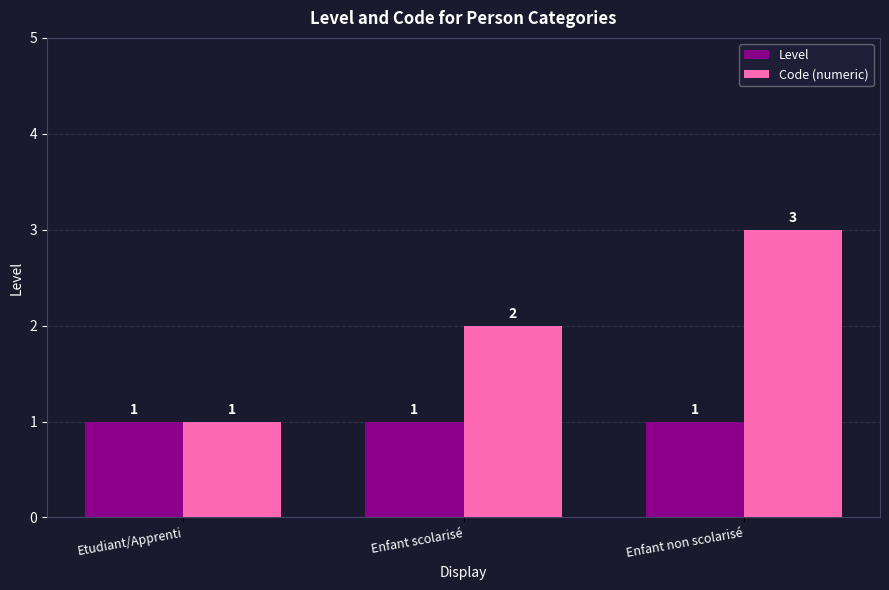

How many bars are there in each group?

2